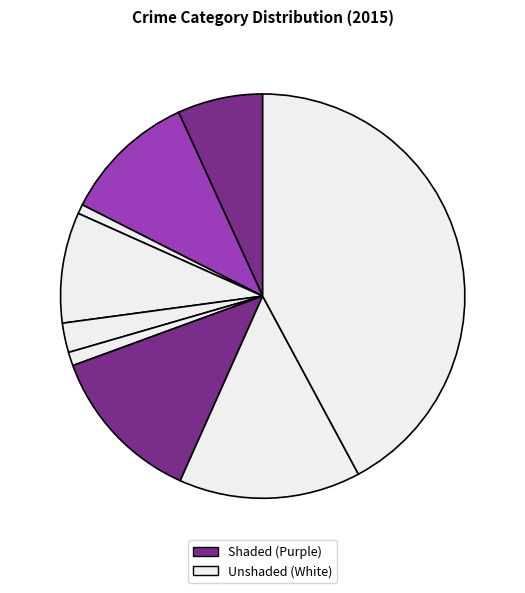

How many slices are in this pie chart?

9